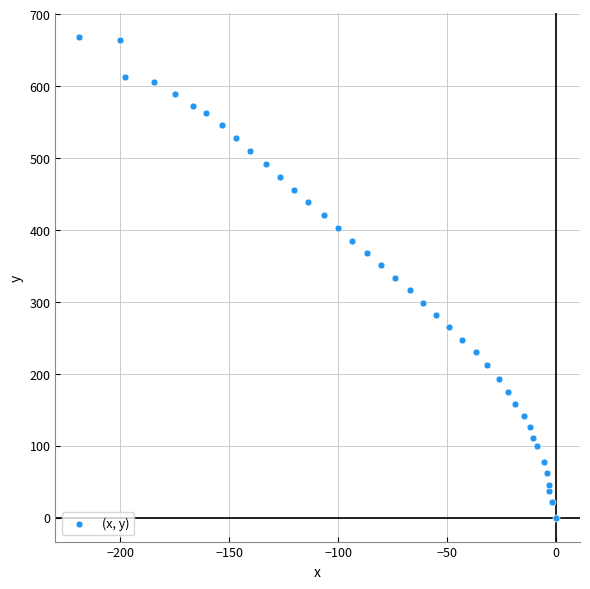

What is the range of Y values (max minus min)?

668.4